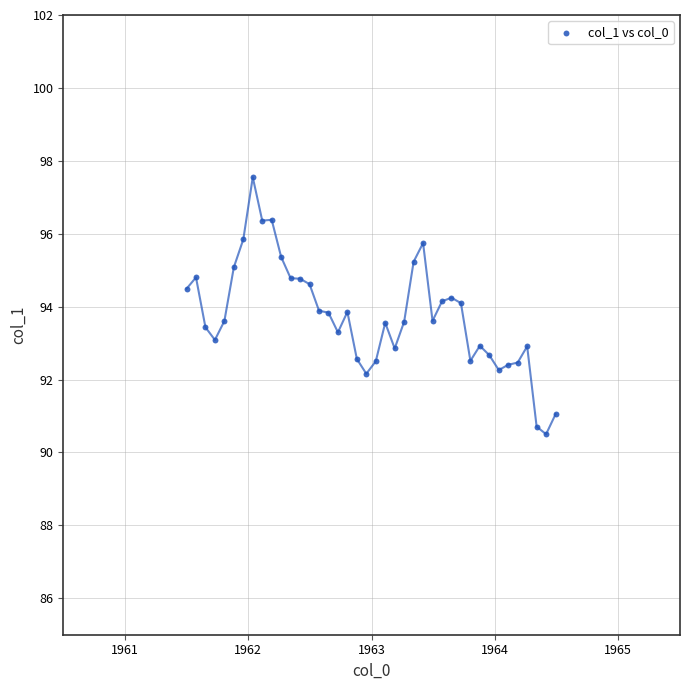

What is the range of X values (max minus min)?

3.0